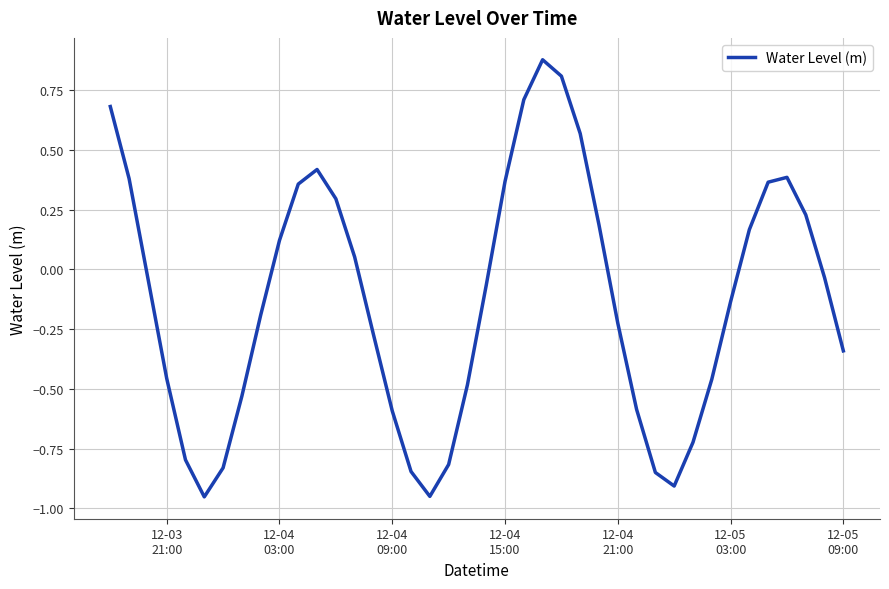

What is the difference between the maximum and minimum values?

1.8